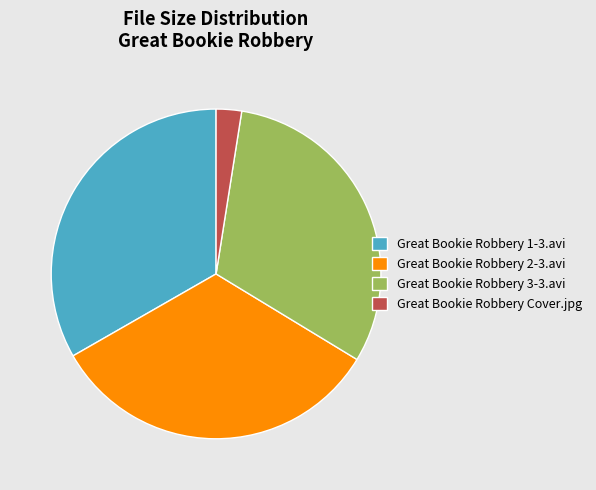

Count the number of slices in the pie.

4